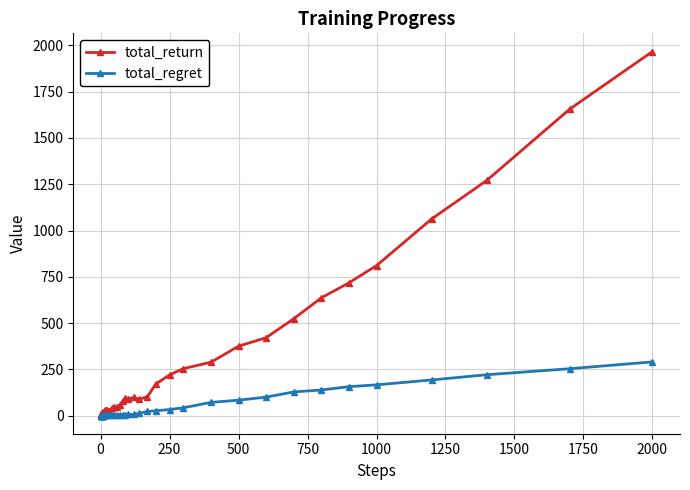

Which series has the largest range (max minus min)?

total_return